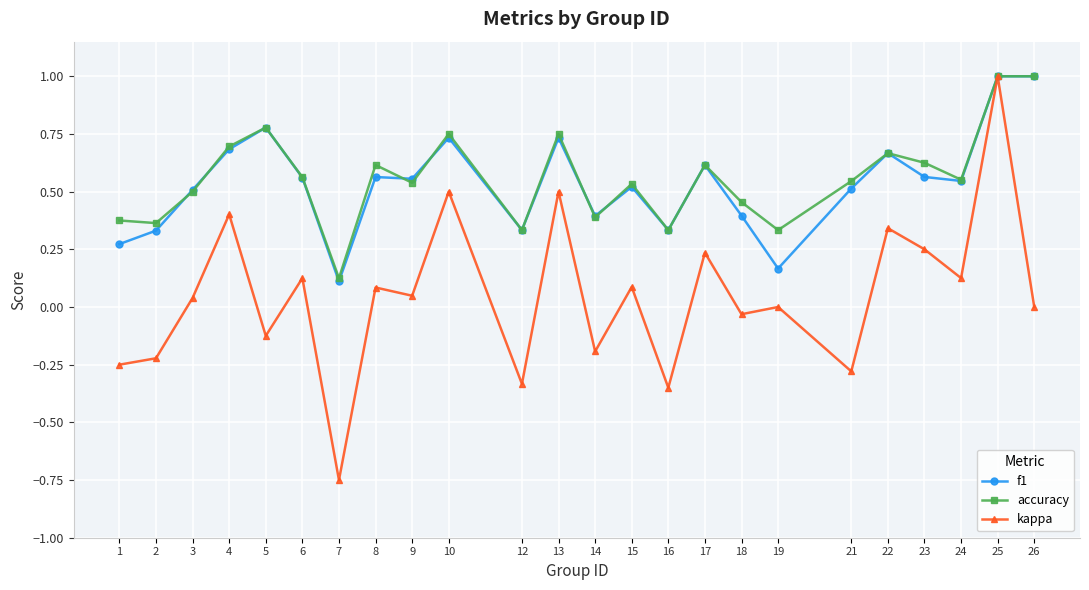

True or false: accuracy has more than 0 interior local peaks.

True